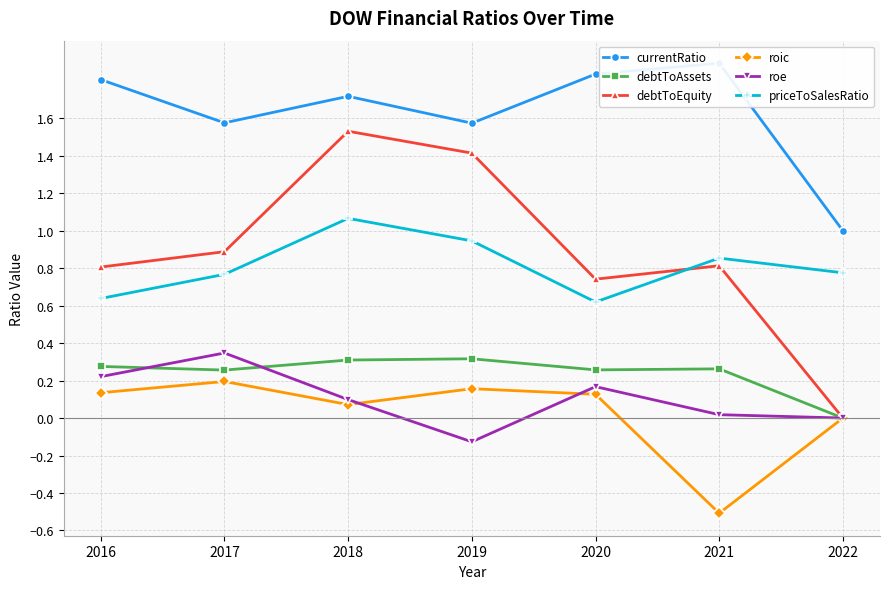

True or false: currentRatio and debtToAssets intersect in this chart.

False